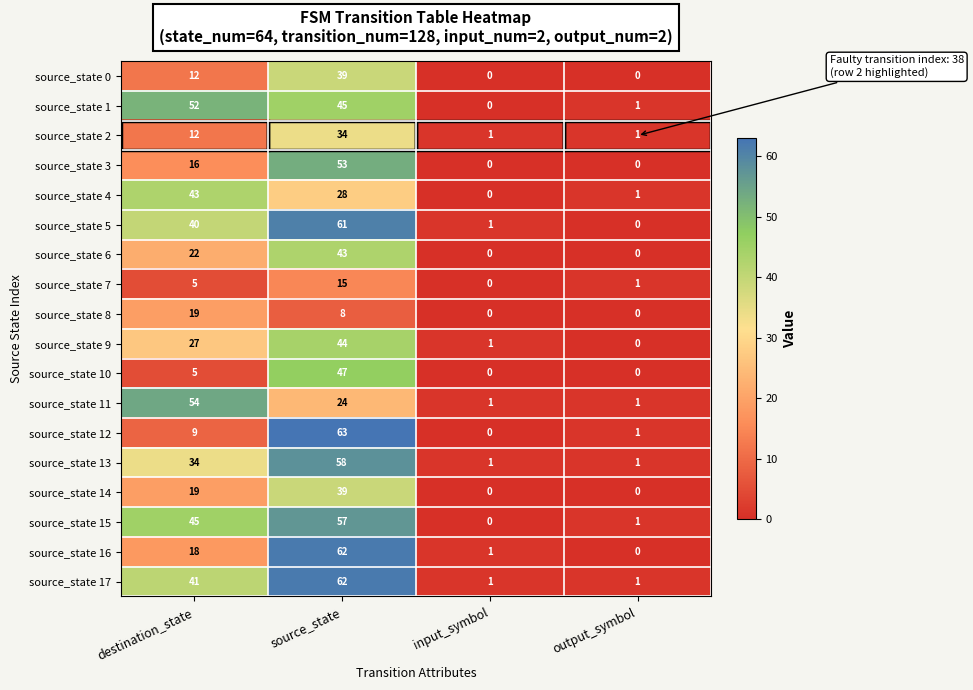

What is the sum of the source_state 10 values at input_symbol and source_state?

47